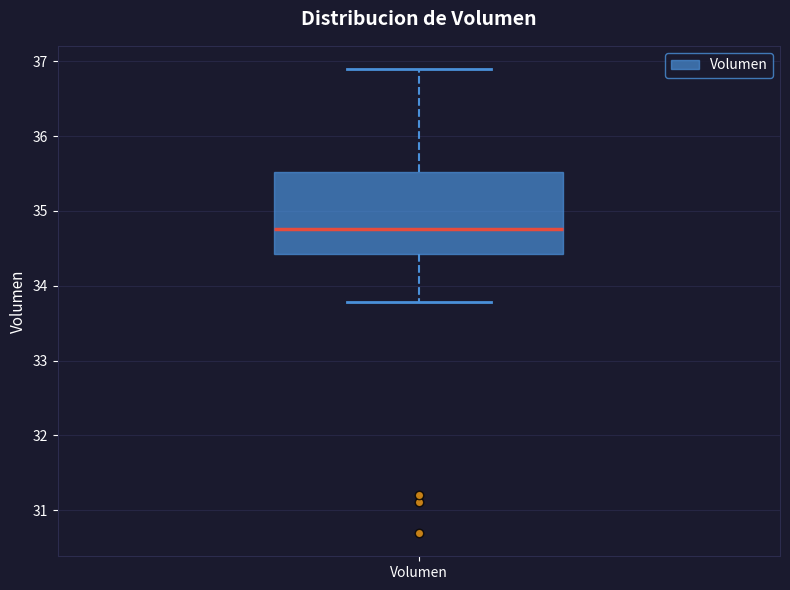

Transcribe this box plot: give where the median line is, the range the box spans, and where the two whiskers end, as read against the y-axis. The values are not printed on the chart, so give them approximately, as read against the axis.

median 34.8, box 34.4 to 35.5, whiskers 33.8 to 36.9